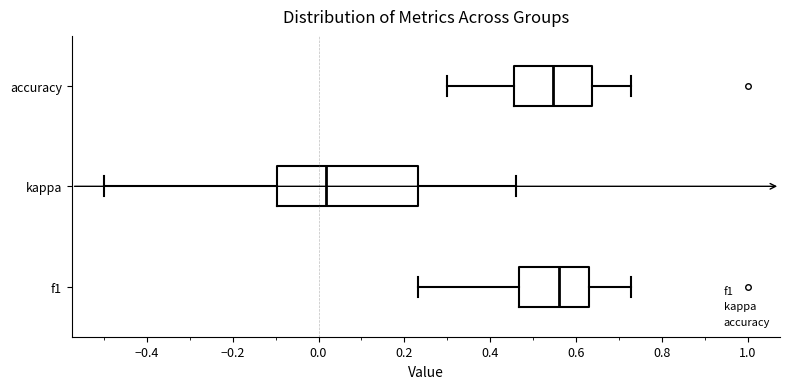

Reading bottom to top, read every box against the x-axis: the position of its median line, the range the box covers, and the ends of its whiskers. The values are not printed on the chart, so give them approximately, as read against the axis.

f1: median 0.56, box 0.46 to 0.64, whiskers 0.24 to 0.72
kappa: median 0.02, box -0.10 to 0.24, whiskers -0.50 to 0.46
accuracy: median 0.54, box 0.46 to 0.64, whiskers 0.30 to 0.72